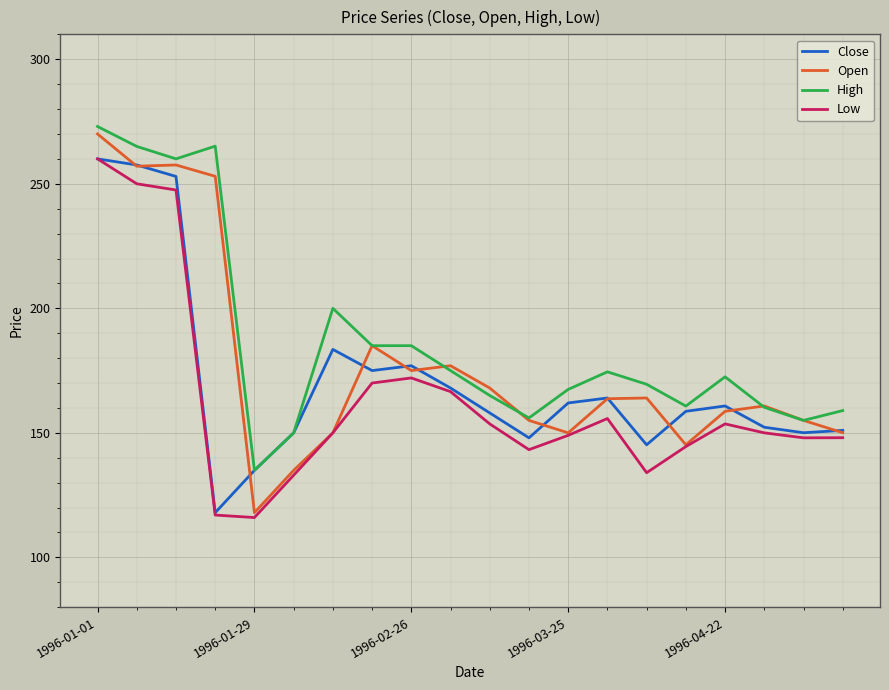

What is the average value of the Low series?

163.1